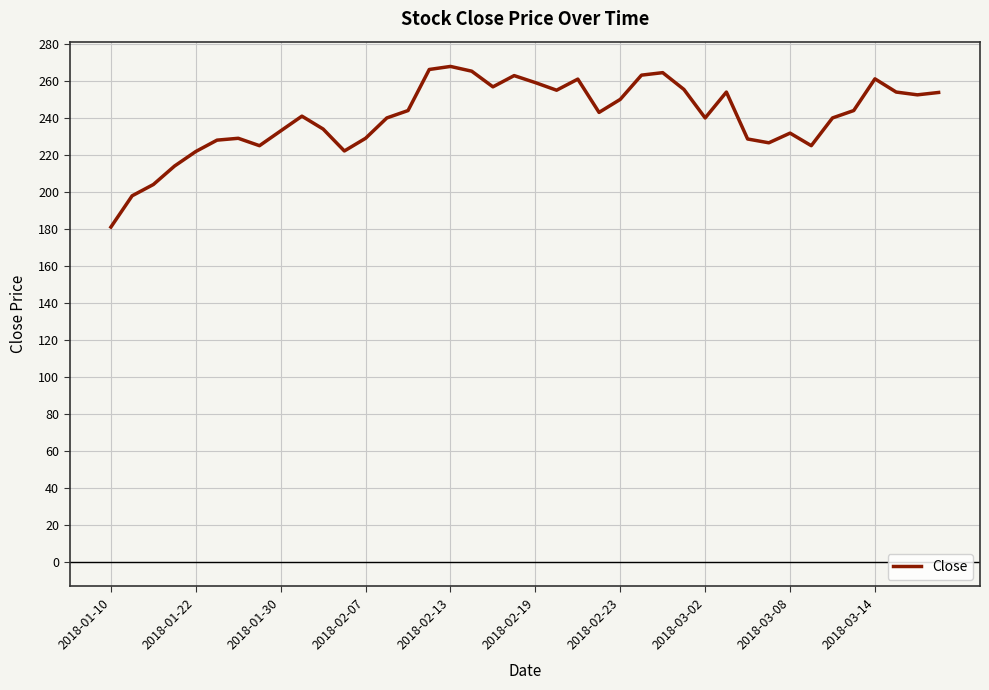

What is the greatest value displayed?

267.9